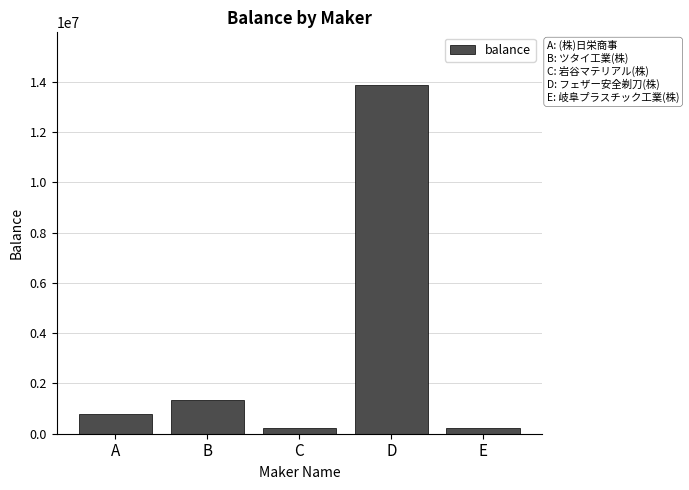

Count the number of data series in this chart.

1